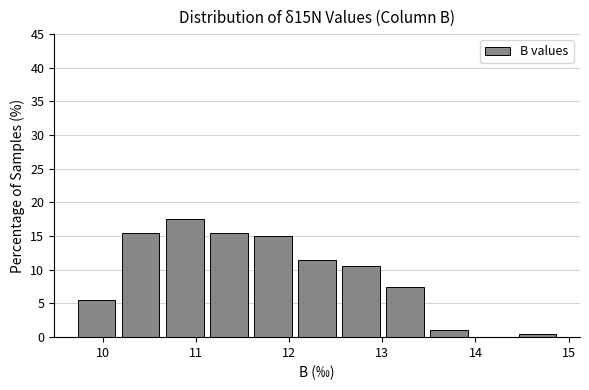

Reading left to right, list every bar in this chart as the range it spans on the x-axis followed by its height. Neither the bar edges nor the heights are printed on the chart, so give them approximately, as read against the axes.

9.7 to 10.2: 5.5
10.2 to 10.6: 15.5
10.6 to 11.1: 17.5
11.1 to 11.6: 15.5
11.6 to 12.1: 15.0
12.1 to 12.5: 11.5
12.5 to 13.0: 10.5
13.0 to 13.5: 7.5
13.5 to 14.0: 1.0
14.0 to 14.4: 0
14.4 to 14.9: 0.5